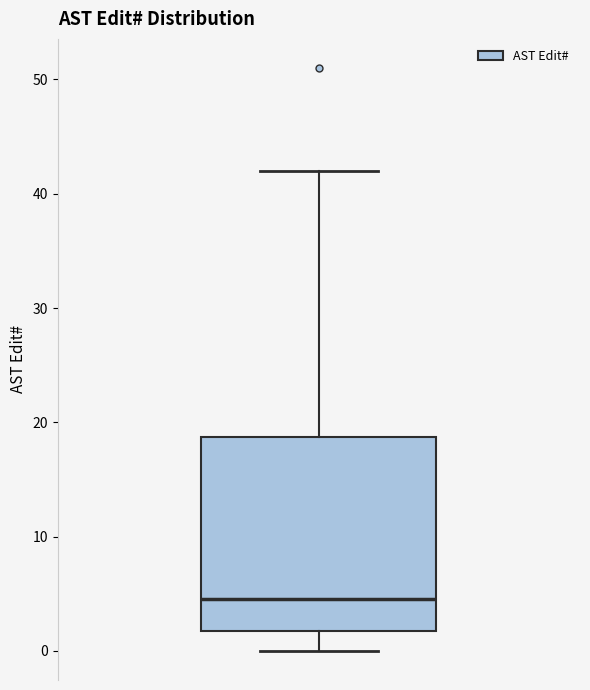

Transcribe this box plot: give where the median line is, the range the box spans, and where the two whiskers end, as read against the y-axis. The values are not printed on the chart, so give them approximately, as read against the axis.

median 5, box 2 to 19, whiskers 0 to 42